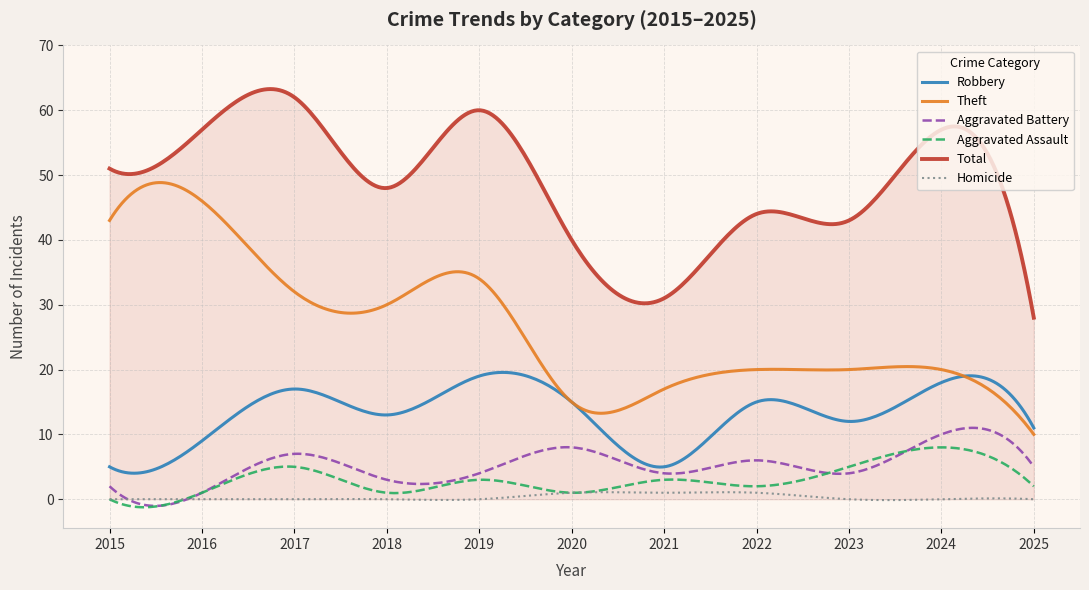

List the series in order of their peak value, highest first.

Total, Theft, Robbery, Aggravated Battery, Aggravated Assault, Homicide